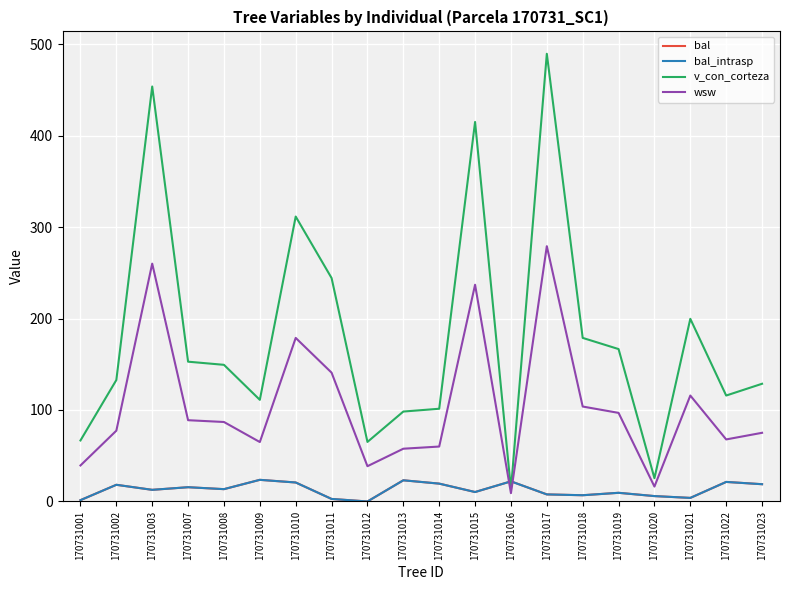

Reading left to right, what are all the values shown in this chart?

bal: 1.4	18.2	12.7	15.6	13.5	23.6	20.8	2.8	0.0	23.1	19.5	10.3	22.0	7.7	6.8	9.5	5.9	3.9	21.4	18.9
bal_intrasp: 1.4	18.2	12.7	15.6	13.5	23.6	20.8	2.8	0.0	23.1	19.5	10.3	22.0	7.7	6.8	9.5	5.9	3.9	21.4	18.9
v_con_corteza: 66.7	132.8	453.6	152.8	149.4	111.1	311.5	244.2	65.1	98.3	101.4	414.9	13.2	489.4	178.8	166.6	25.4	199.7	115.8	128.7
wsw: 39.4	77.4	260.0	88.8	86.9	65.0	178.8	140.8	38.6	57.7	60.0	236.9	9.1	279.1	103.8	96.8	16.3	115.8	67.8	75.1